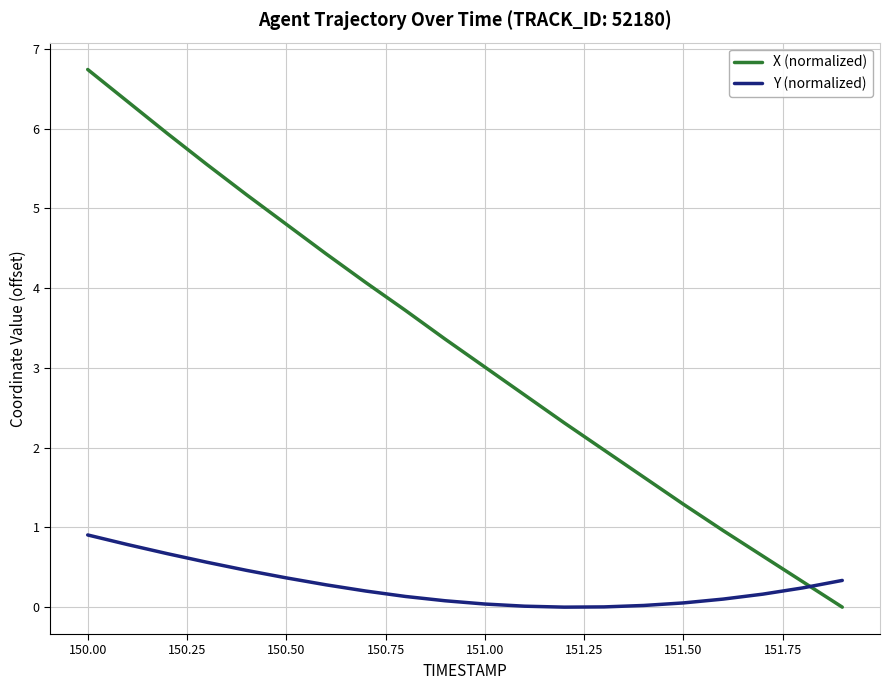

What is the difference between the maximum and minimum values in the Y (normalized) series?

0.9